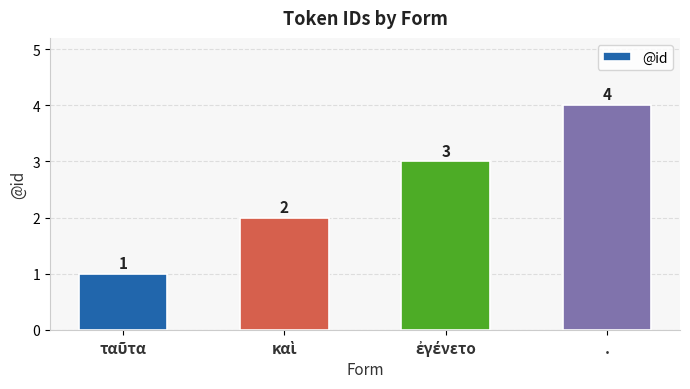

What is the greatest value displayed?

4